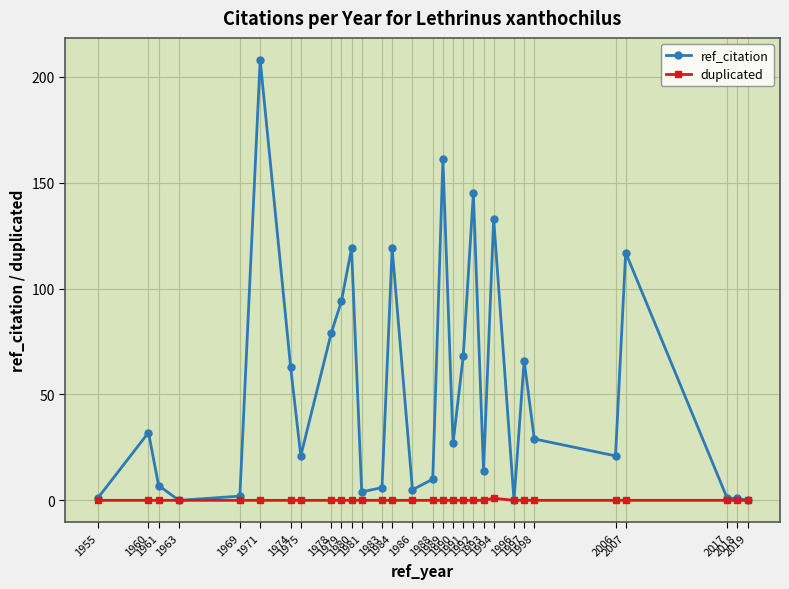

Is it true that duplicated equals 0 at 1996?

True